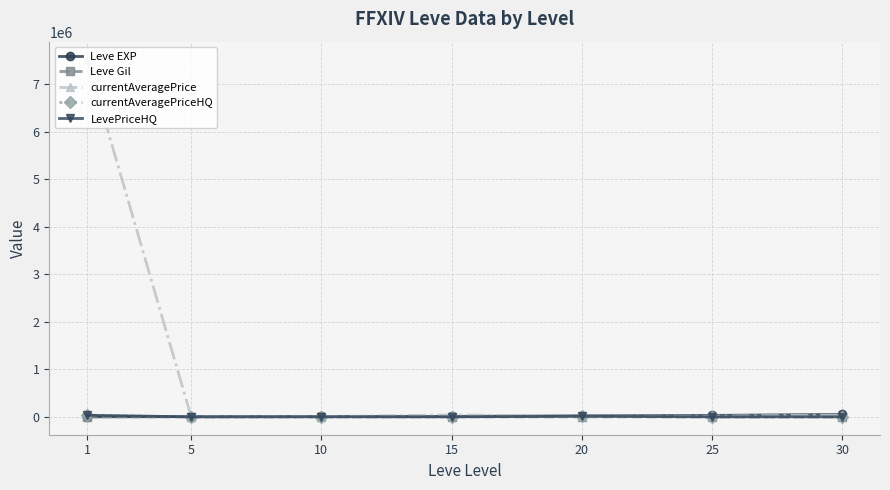

What is the total value across all series at 15?

54427